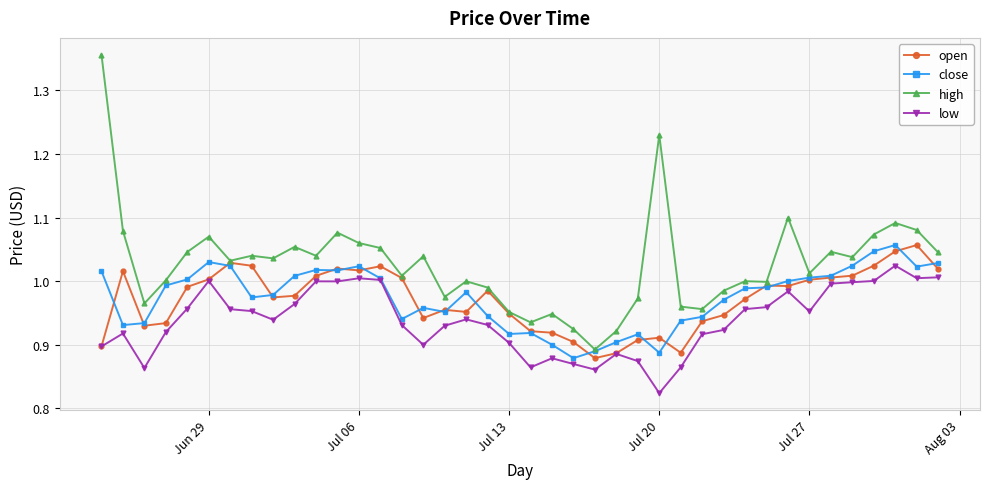

True or false: low and high intersect in this chart.

False